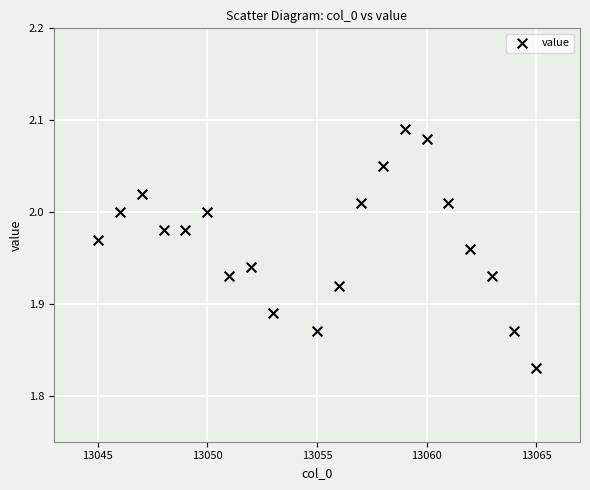

What is the range of Y values (max minus min)?

0.3